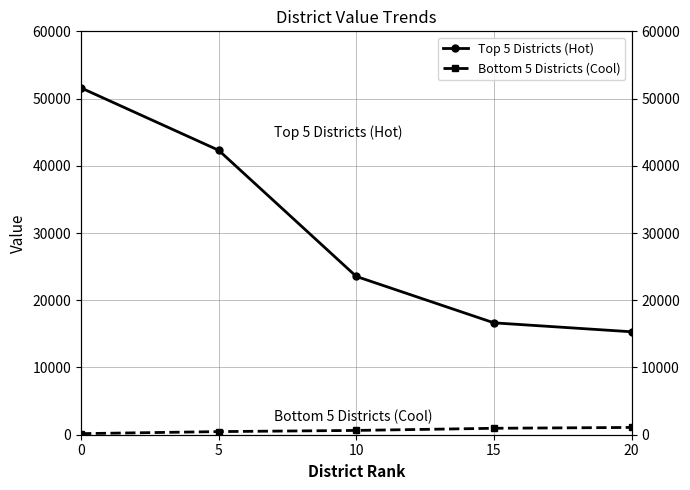

True or false: Top 5 Districts (Hot) has a value of 7142 at 20.

False